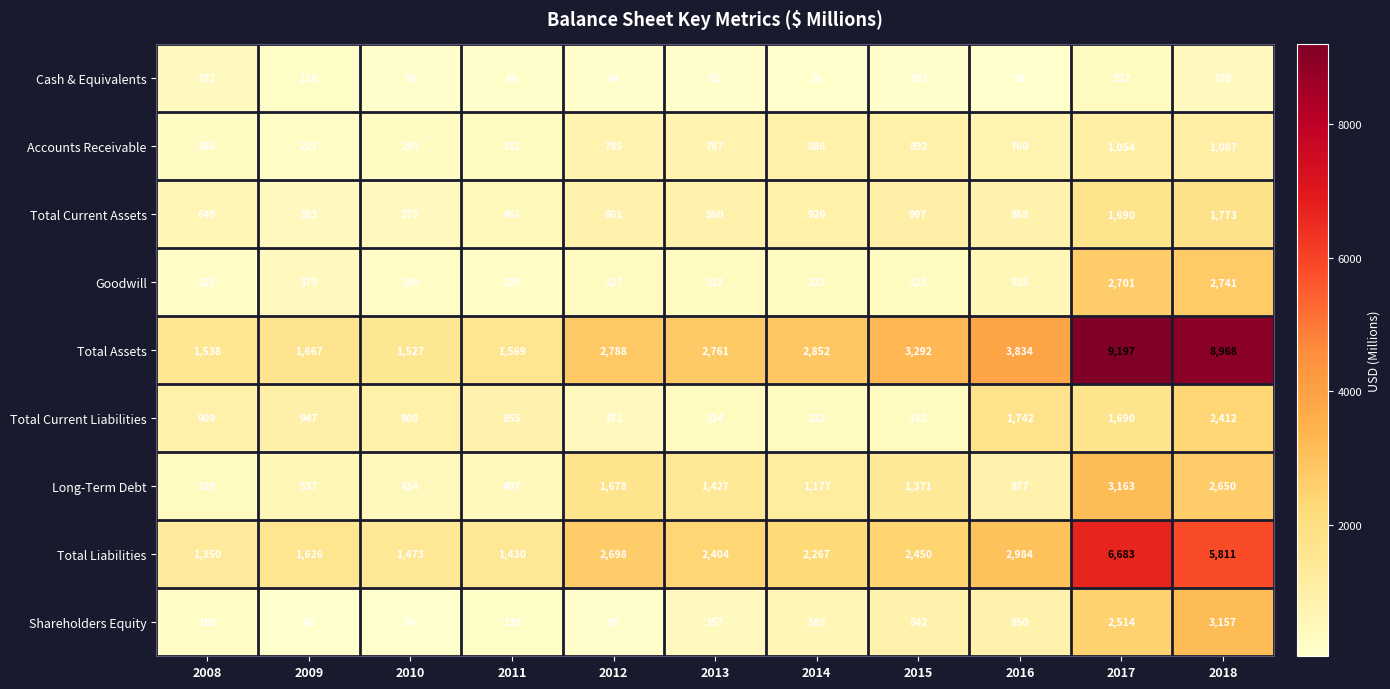

At 2016, list the series in order from largest to smallest.

Total Assets, Total Liabilities, Total Current Liabilities, Long-Term Debt, Total Current Assets, Shareholders Equity, Accounts Receivable, Goodwill, Cash & Equivalents